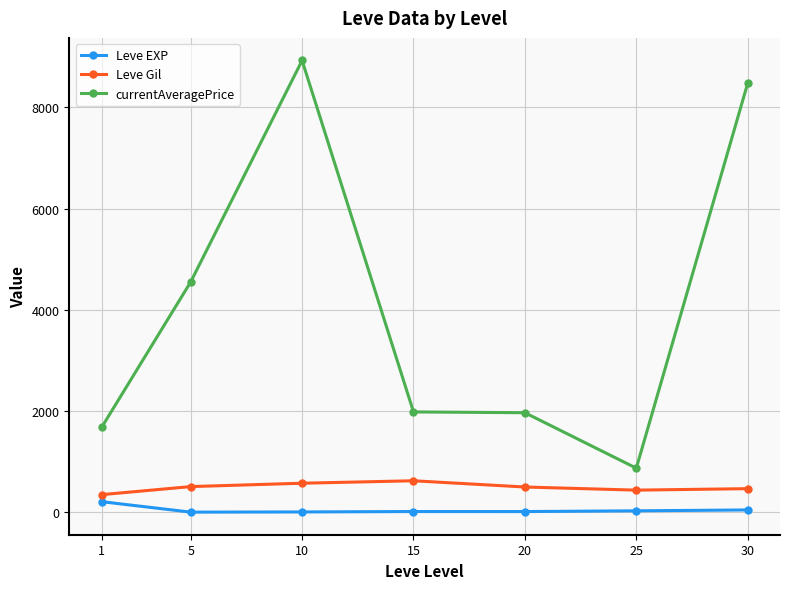

Is the value of Leve Gil at 15 greater than the value of currentAveragePrice at 1?

No